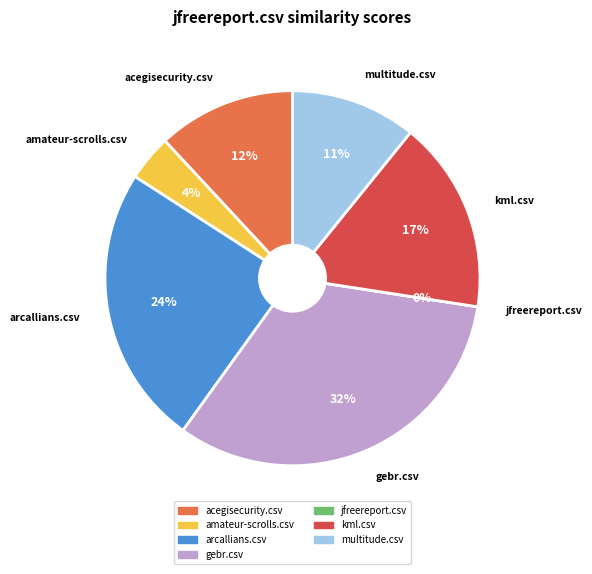

Between kml.csv and jfreereport.csv, which is larger?

kml.csv